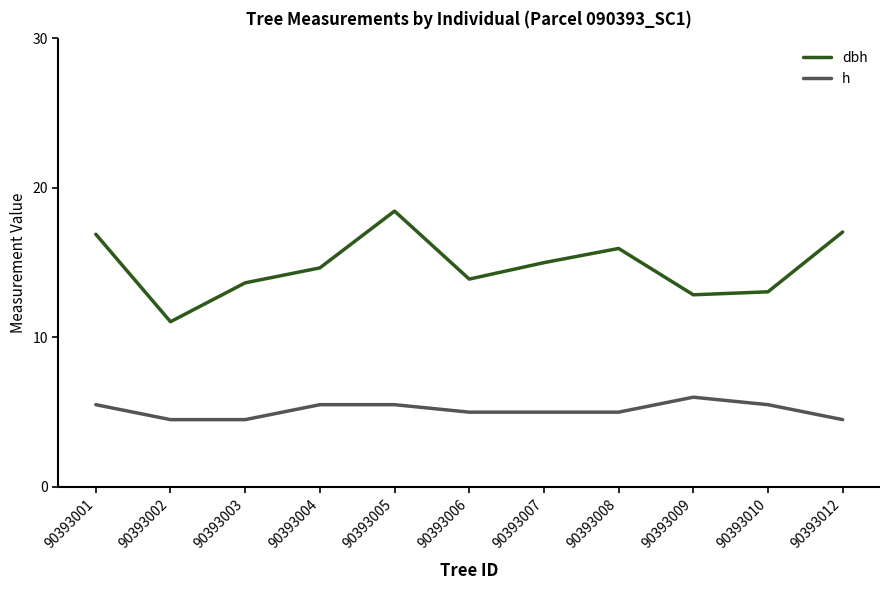

True or false: h has a value of 7.0 at 90393003.

False